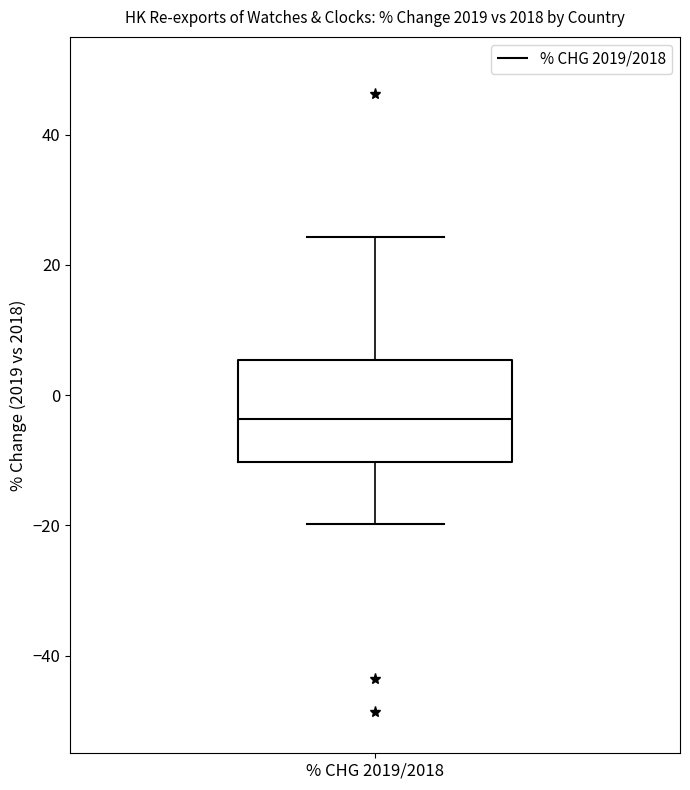

Read this box plot against the y-axis: the position of the median line, the range covered by the box, and the ends of both whiskers. The values are not printed on the chart, so give them approximately, as read against the axis.

median -4, box -10 to 6, whiskers -20 to 24